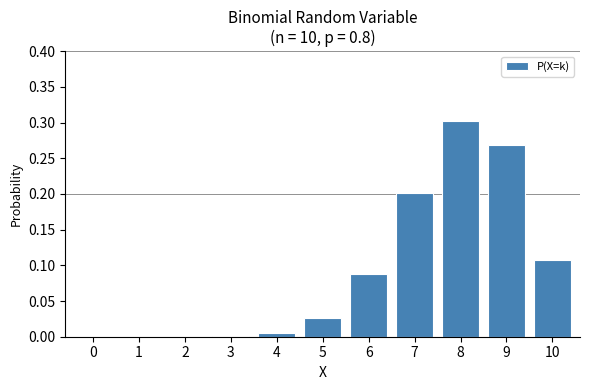

Which label corresponds to the largest value in the chart?

8